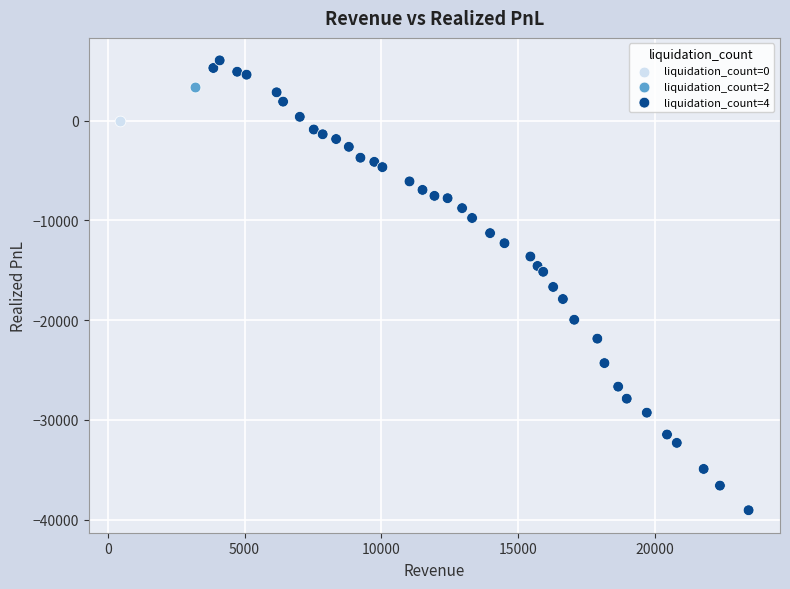

What are all the series names shown in the legend?

liquidation_count=0, liquidation_count=2, liquidation_count=4